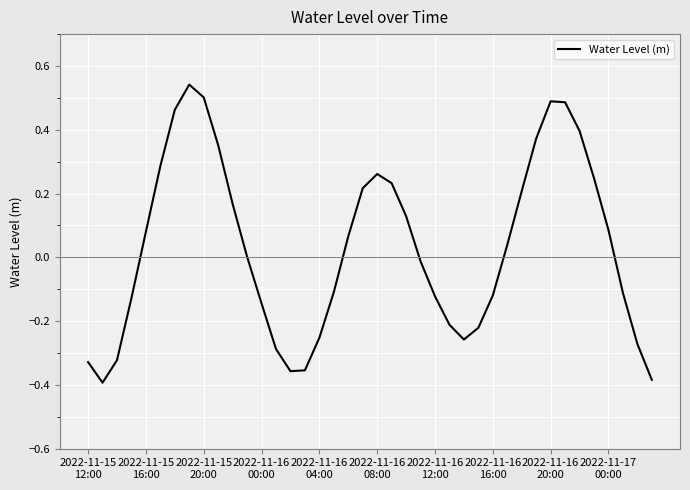

What is the difference between the maximum and minimum values?

0.9